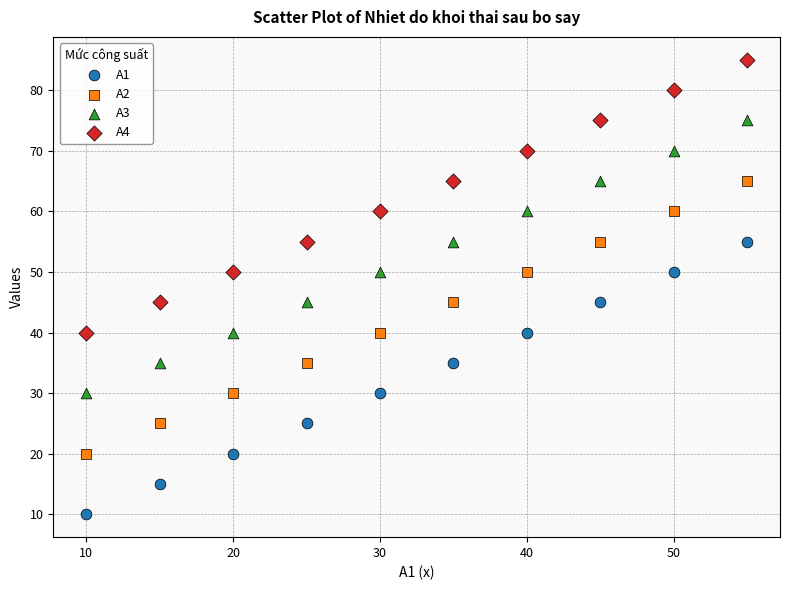

Which series contains the lowest Y value?

A1